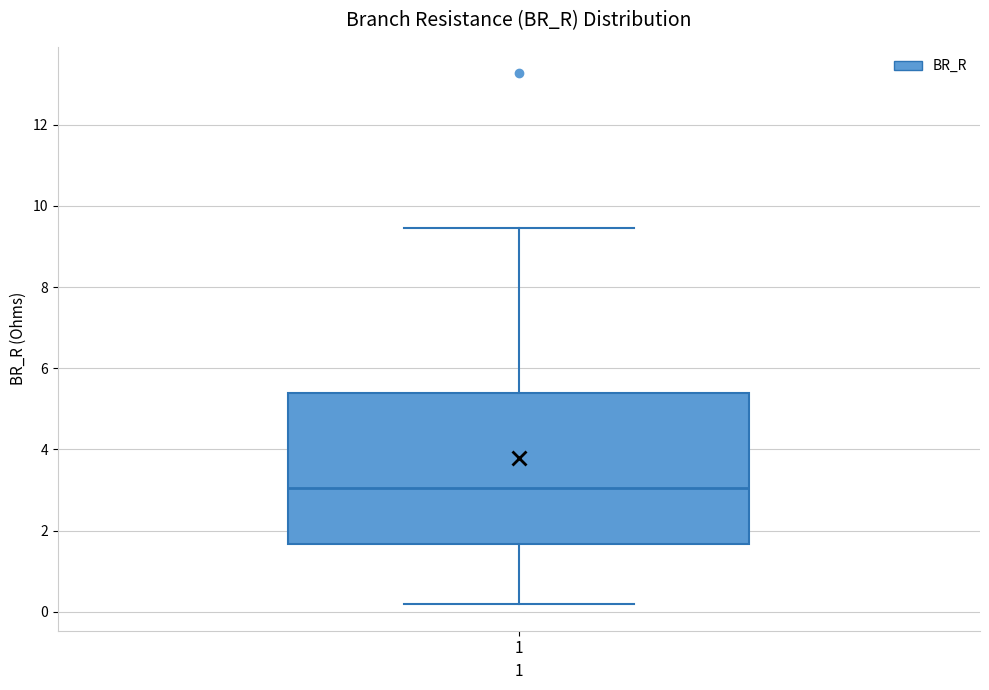

Transcribe this box plot: give where the median line is, the range the box spans, and where the two whiskers end, as read against the y-axis. The values are not printed on the chart, so give them approximately, as read against the axis.

median 3.0, box 1.6 to 5.4, whiskers 0.2 to 9.4